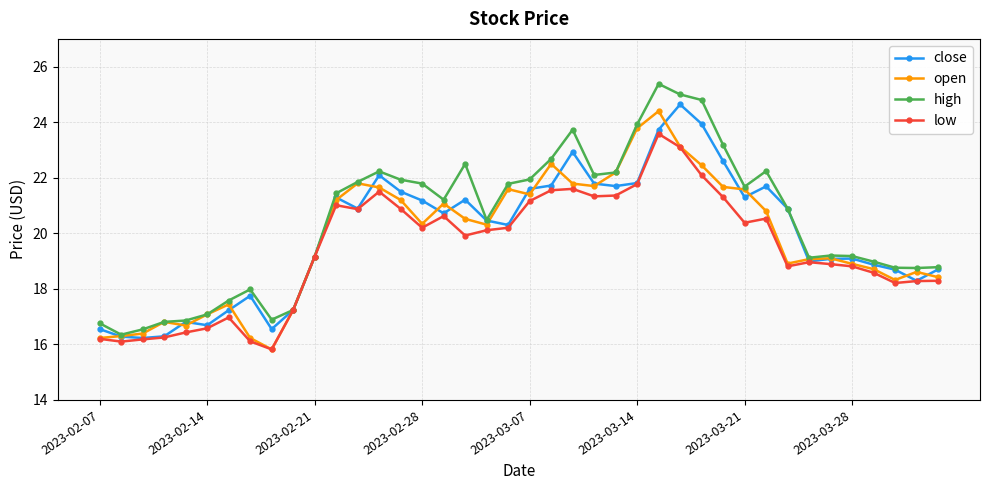

What is the value of the high point at the 28th from the left?

25.0